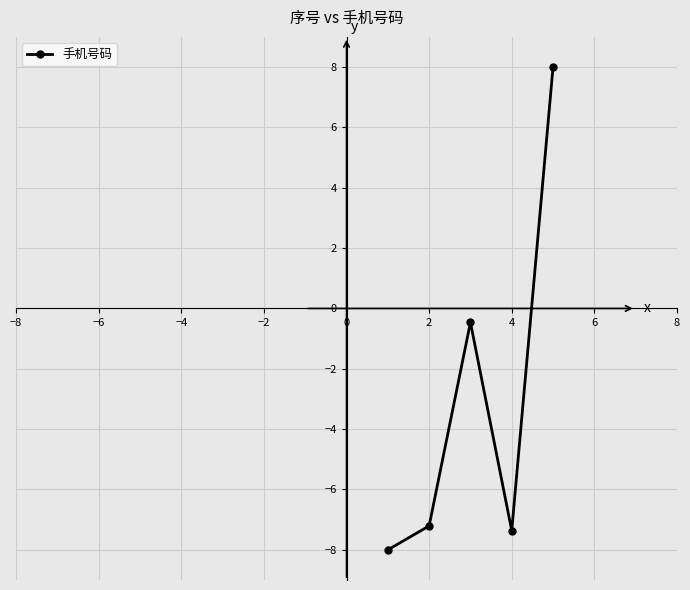

What is the difference between the second highest and minimum values?

7.5